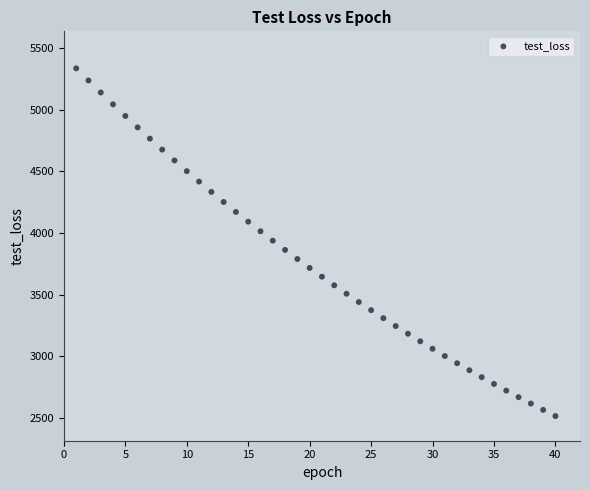

What is the range of X values (max minus min)?

39.0